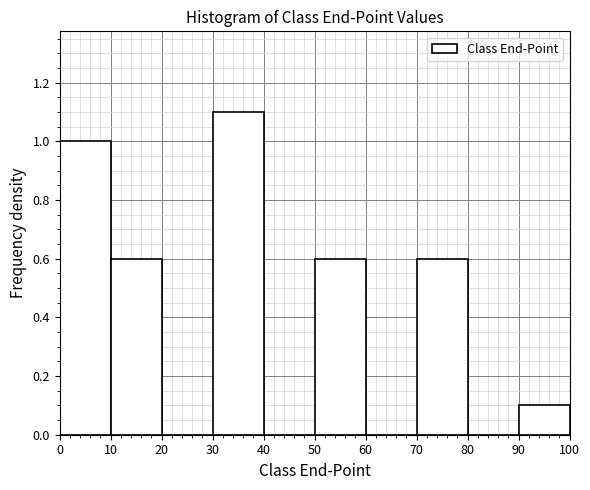

Over which range of the x-axis is the bar tallest?

30 to 40